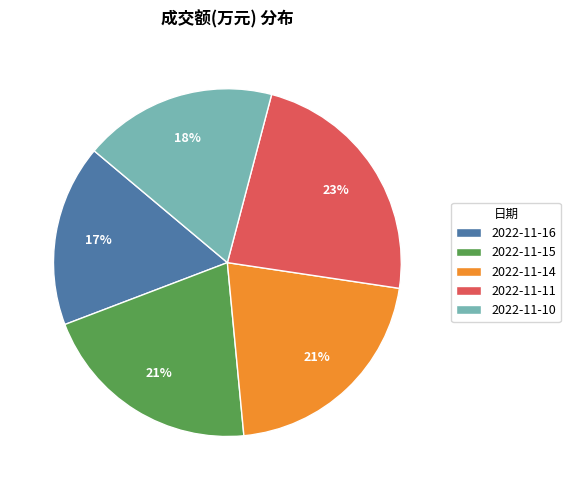

To the nearest percent, what is the average slice percentage?

20%